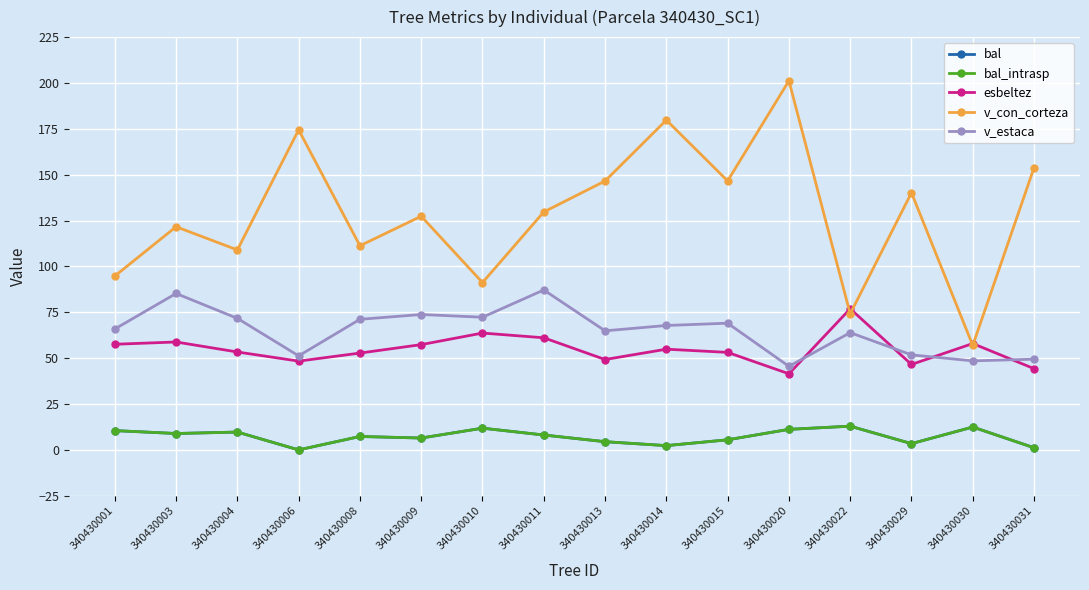

What is the lowest value of the esbeltez series?

41.5